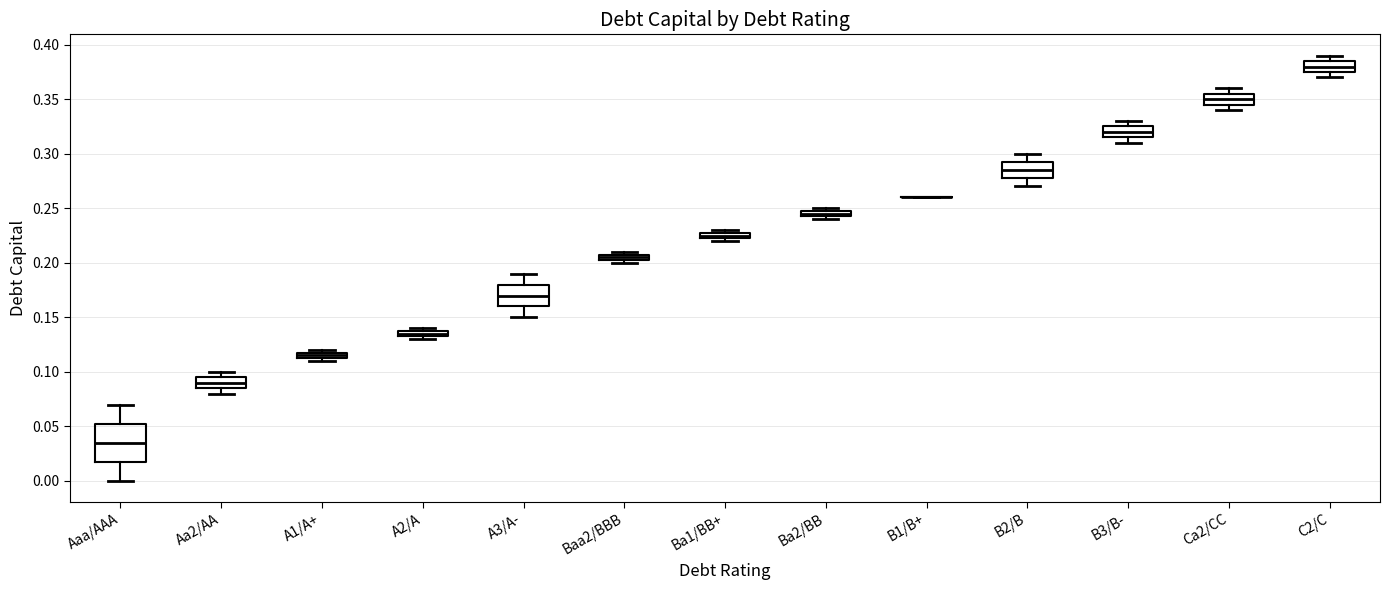

Where is the upper edge of the box for B3/B- on the y-axis? The values are not printed on the chart, so give them approximately, as read against the axis.

0.325